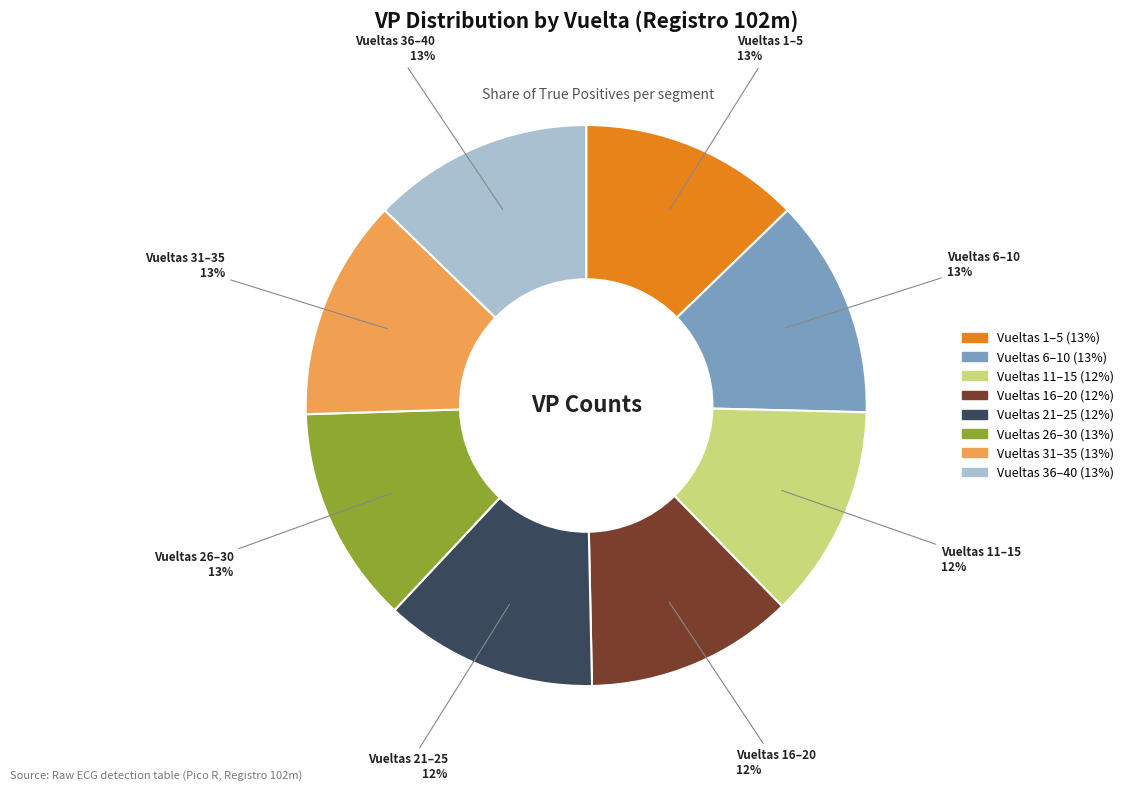

To the nearest percent, what is the difference between the largest and smallest slice percentages?

1%